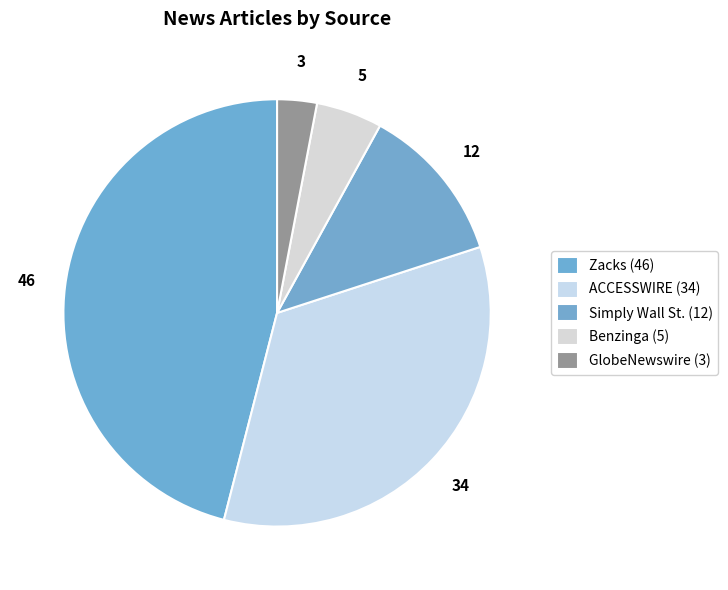

Does any single category account for the majority?

No